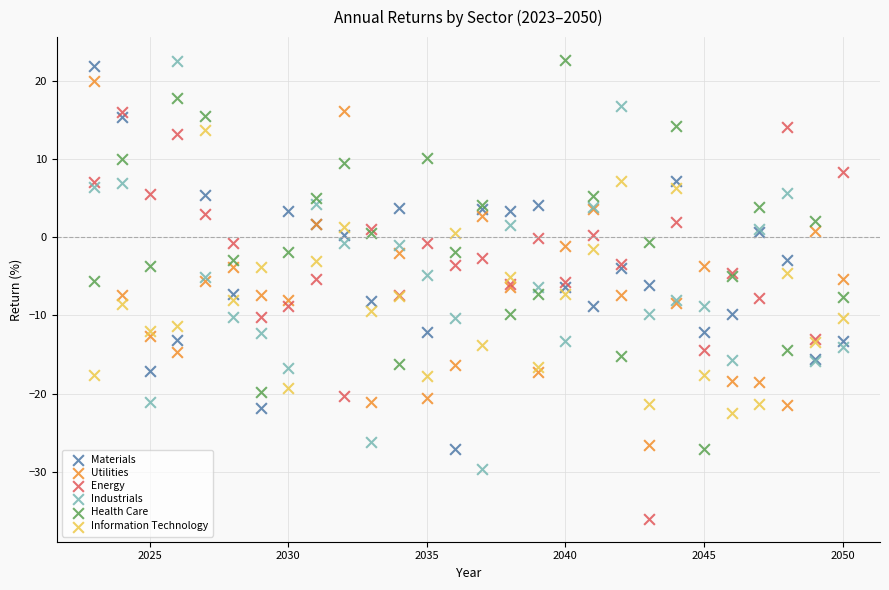

What is the X range (max minus min) for the scatter plot?

27.0